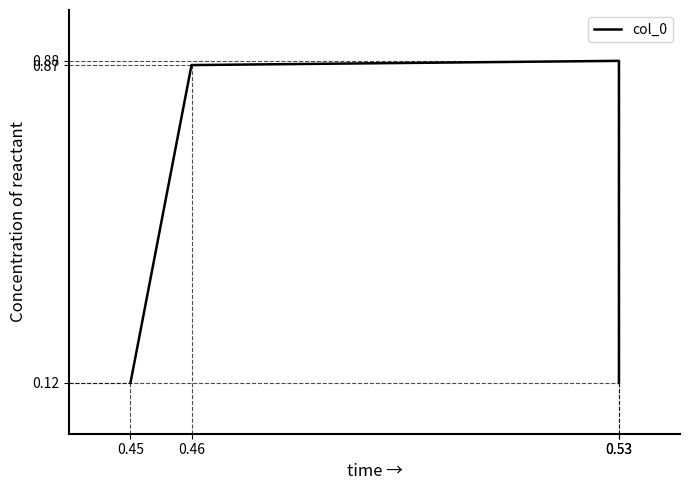

Is it true that the value at 0.46 is 1.4?

False